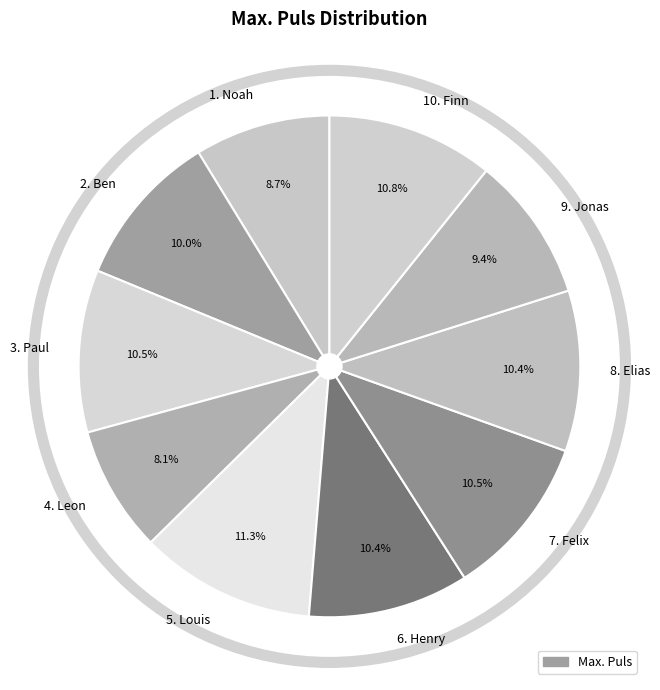

Does 9. Jonas represent more than half of the total?

No